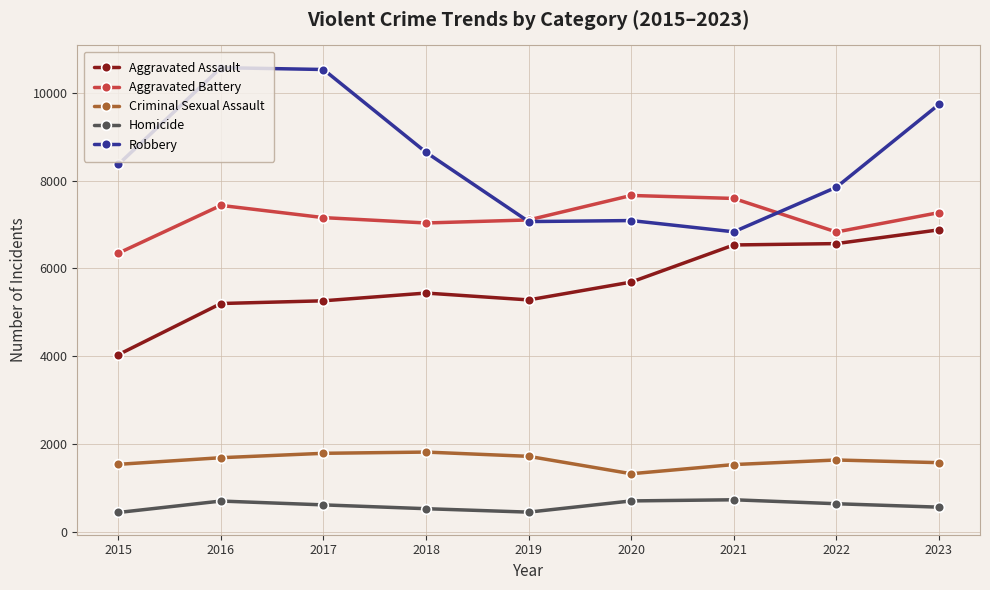

What is the difference between the maximum and second lowest values in the Criminal Sexual Assault series?

284